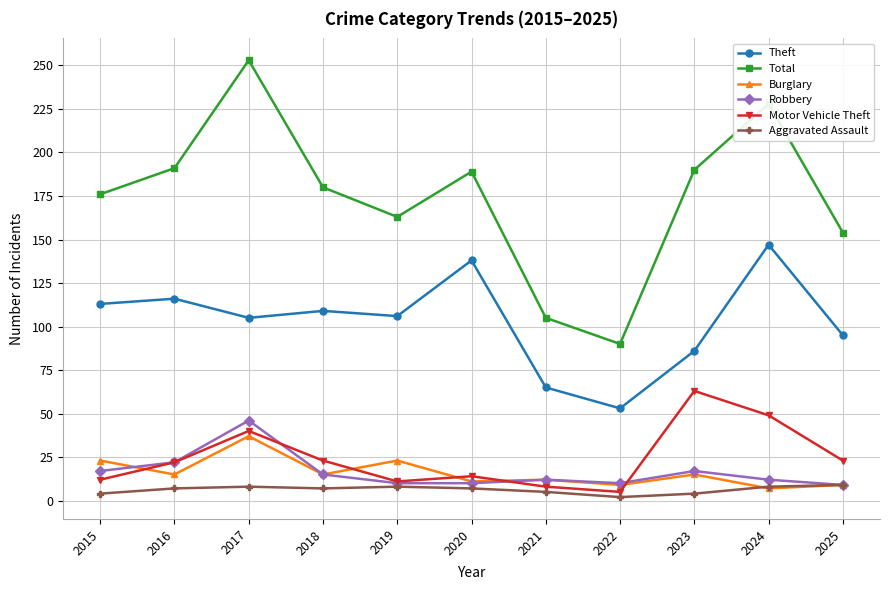

Read the Total value at 2021.

105